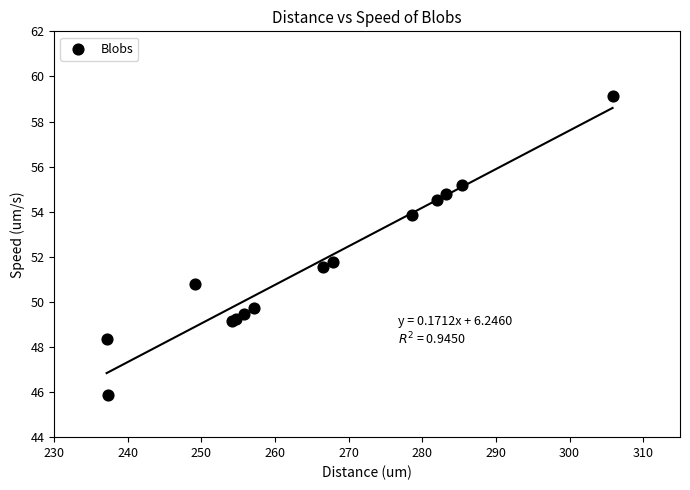

What Y value in the scatter plot is closest to 52?

51.8